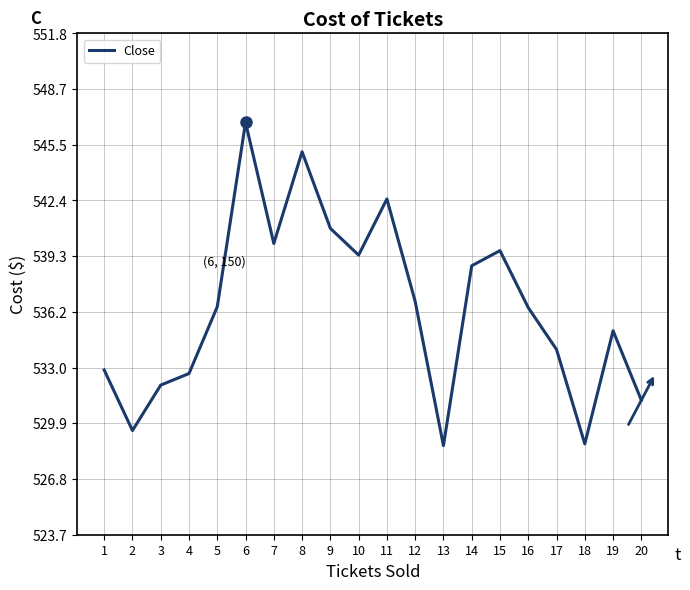

True or false: the data shows 336.2 at 4.

False